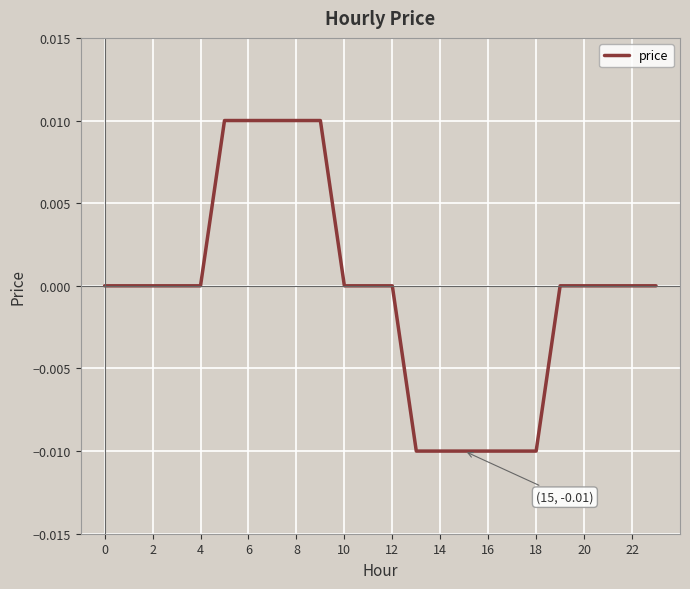

Does the chart display data point markers on the line(s)?

No